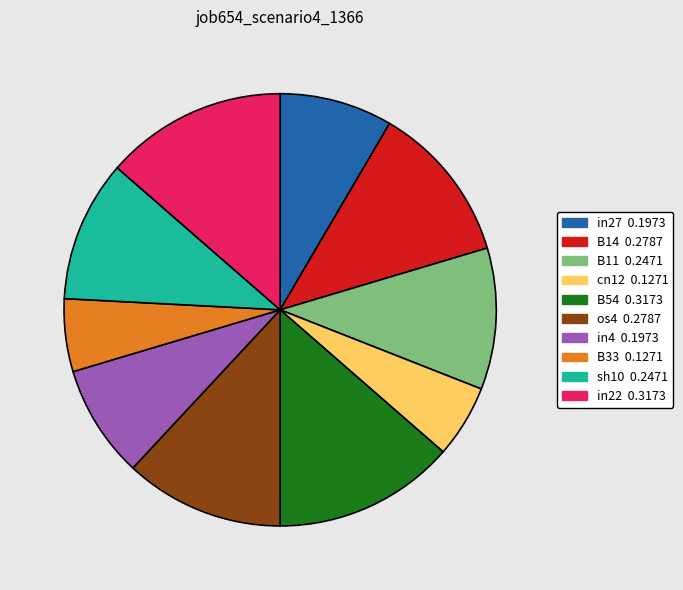

Does B11 account for over 50% of the chart?

No